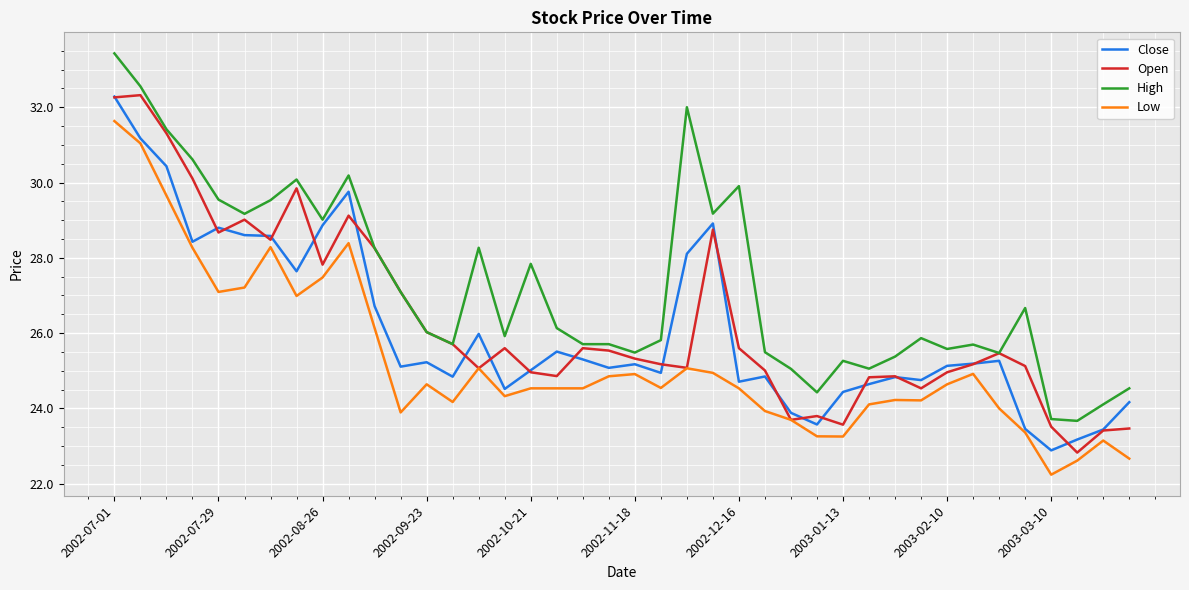

What are all the series names shown in the legend?

Close, Open, High, Low